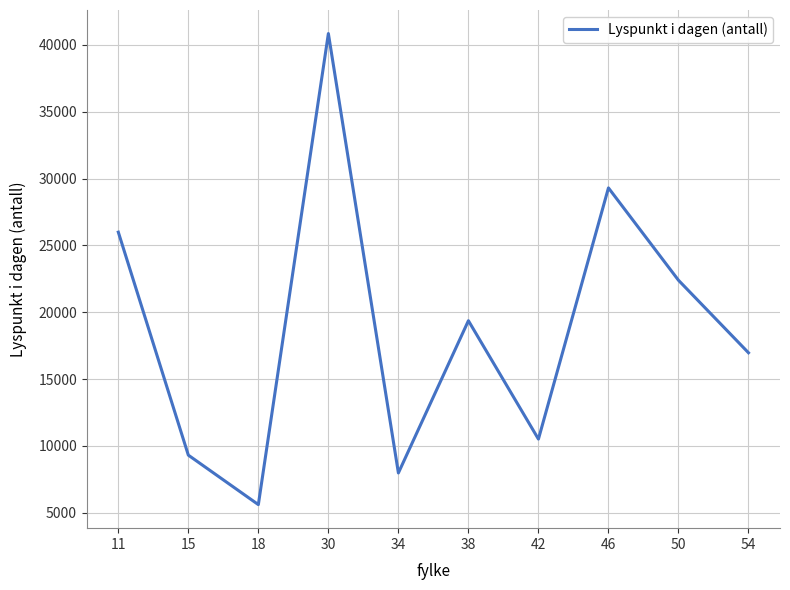

The chart shows a value of 22394 at 50. True or false?

True